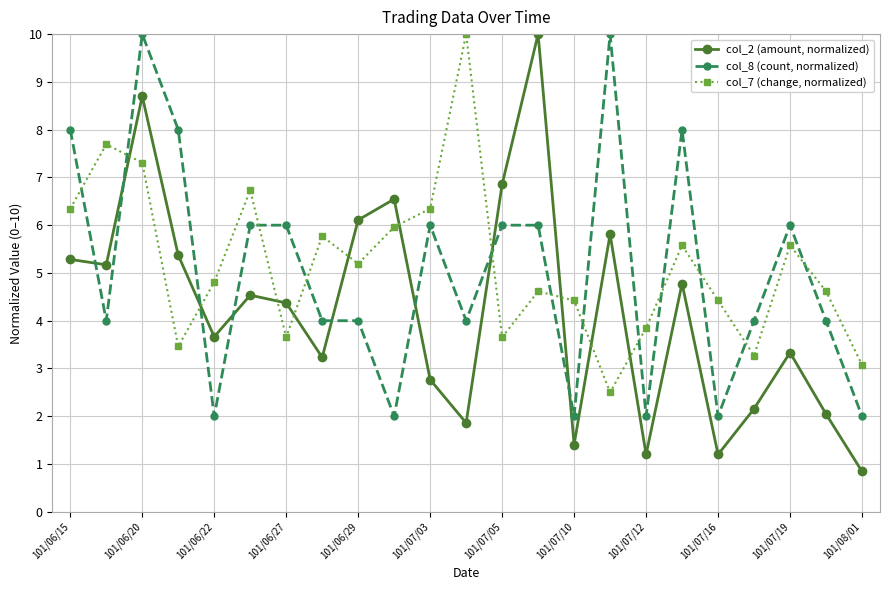

True or false: col_7 (change, normalized) has more than 2 interior local peaks.

True